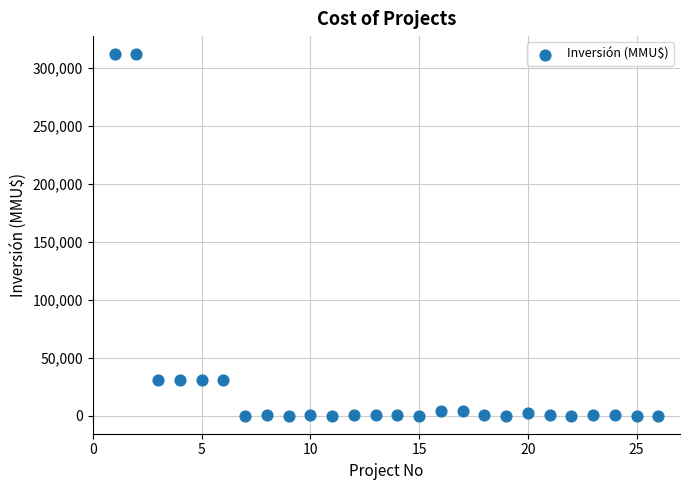

What is the range of Y values (max minus min)?

312000